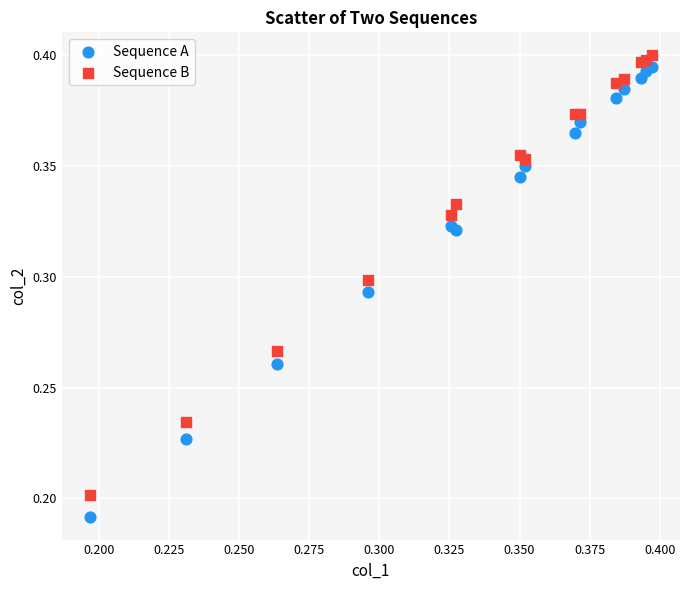

Which series has the largest Y range (max minus min)?

Sequence A